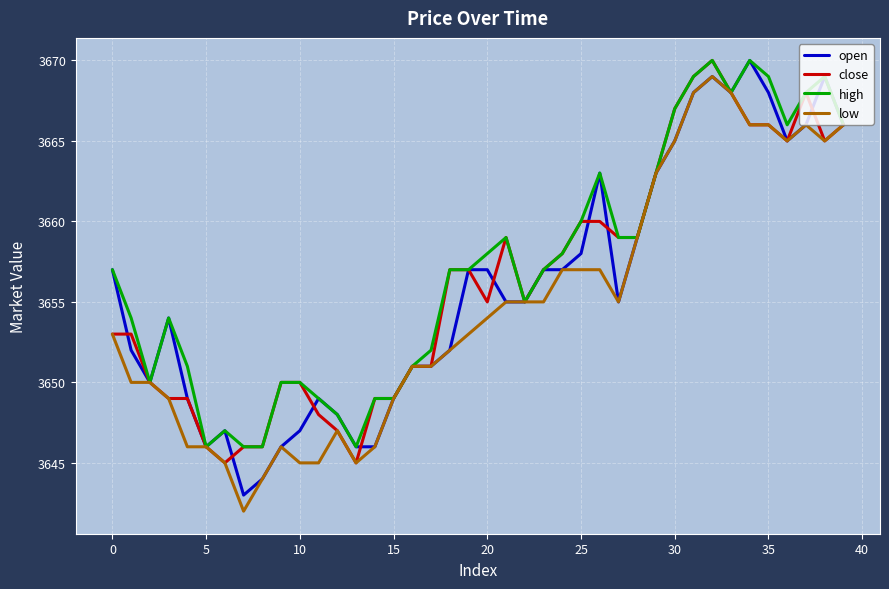

What is the minimum value for close?

3645